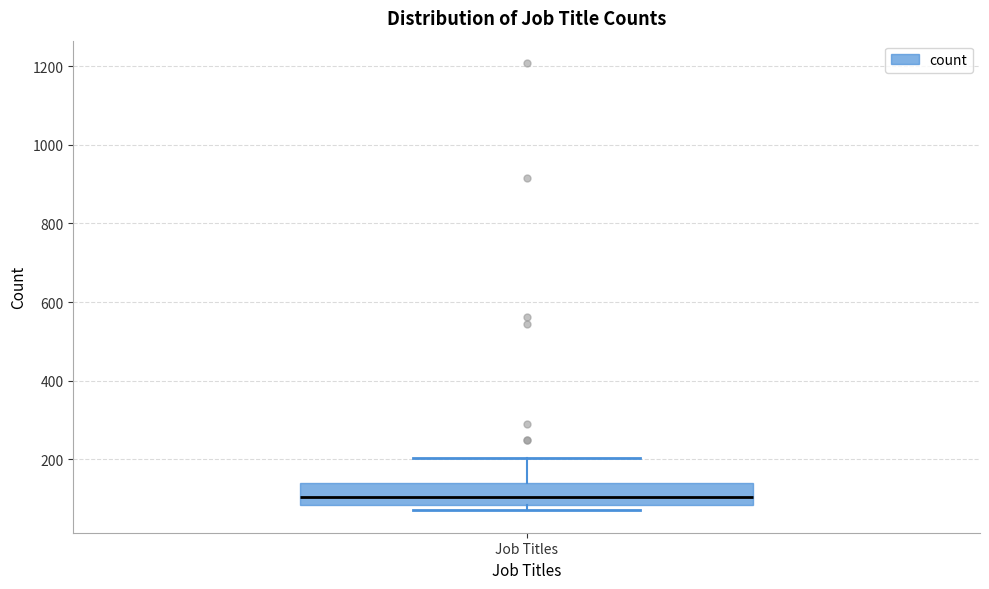

Where does the median line of the box for Job Titles sit on the y-axis? The values are not printed on the chart, so give them approximately, as read against the axis.

100